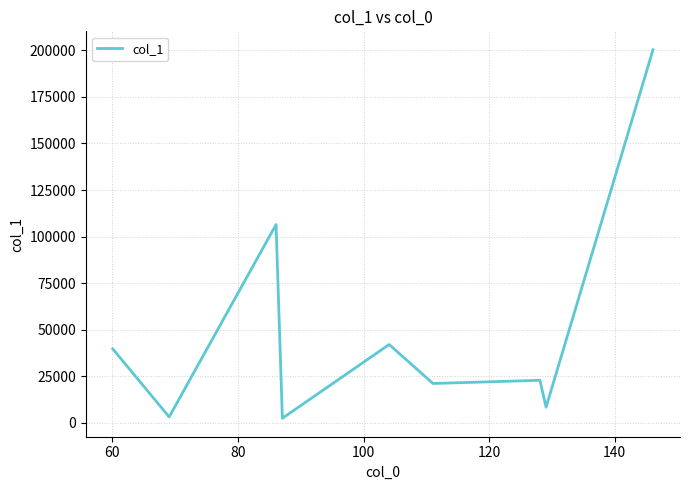

What is the greatest value displayed?

200314.9